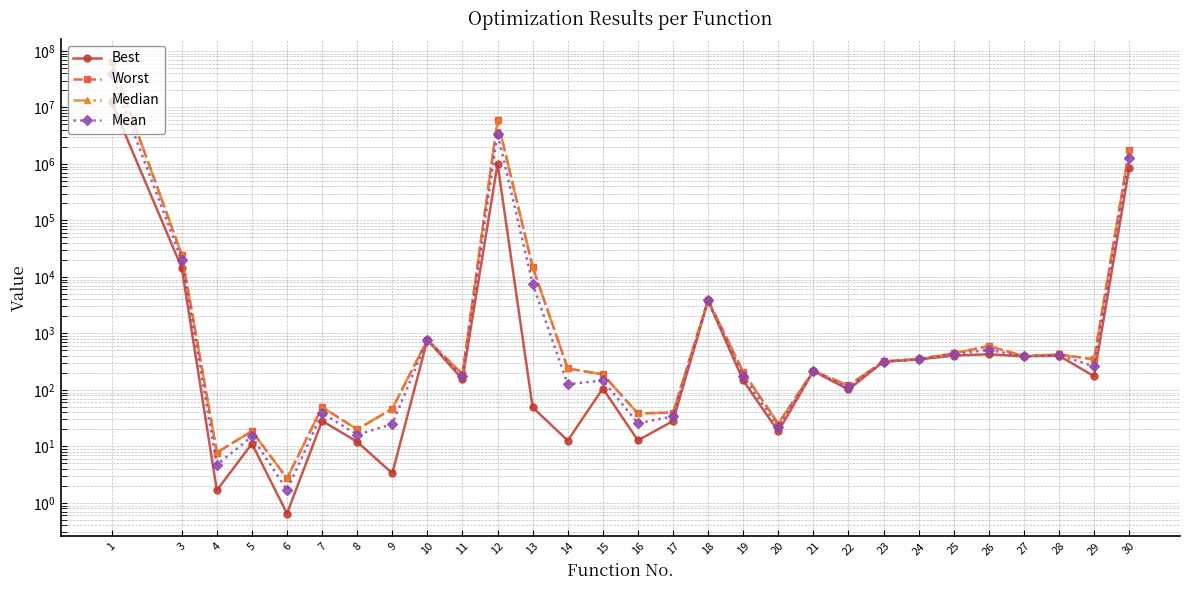

Where is the first local minimum for Best?

4